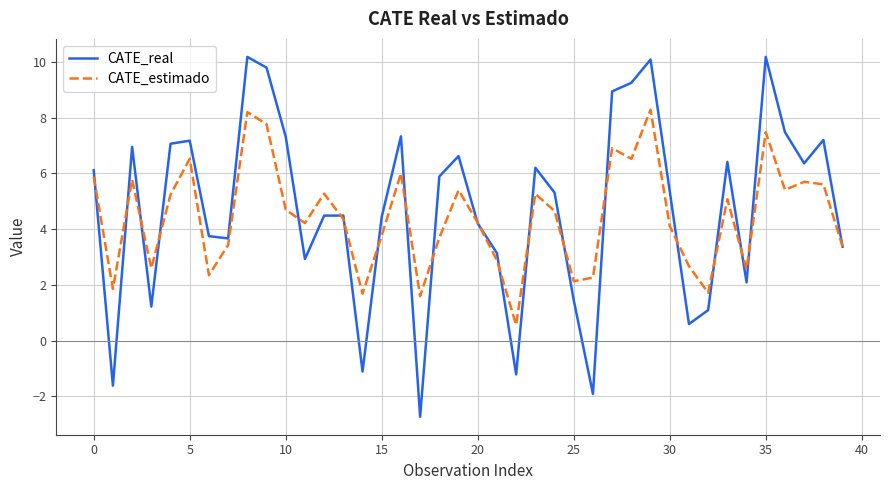

Rank the series by their average value, from highest to lowest.

CATE_real, CATE_estimado